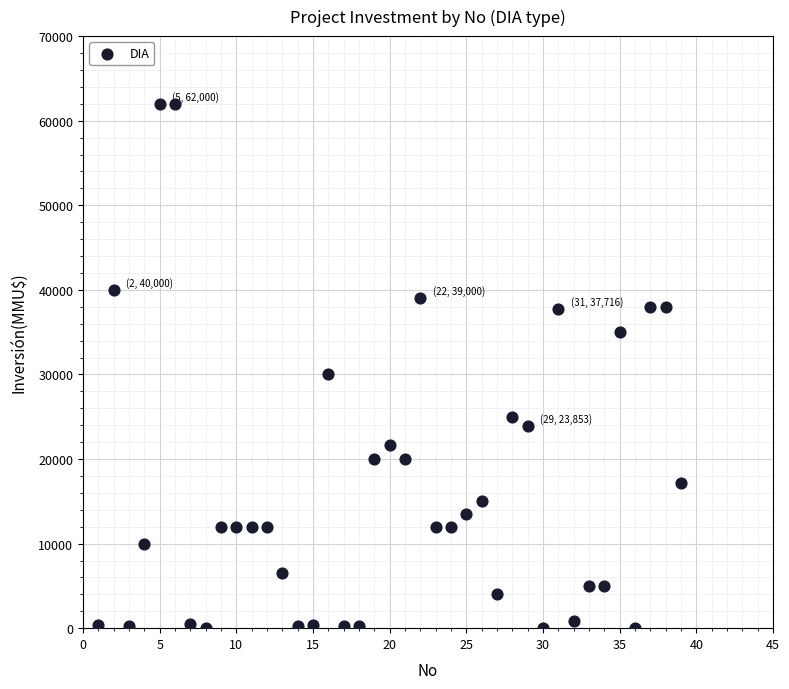

What Y value in the scatter plot is closest to 31000?

30000